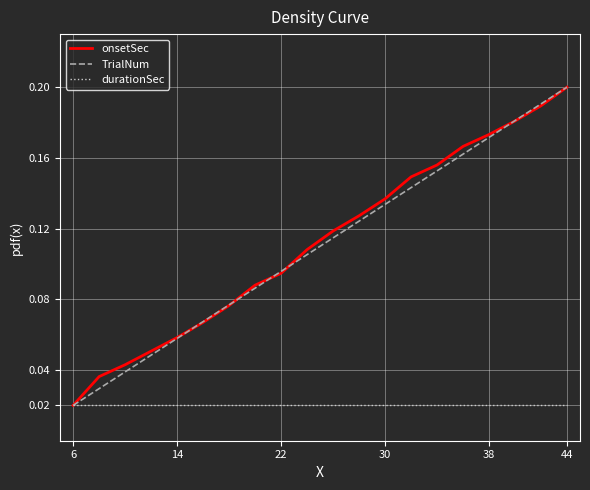

How many TrialNum values are between 0 and 1?

20